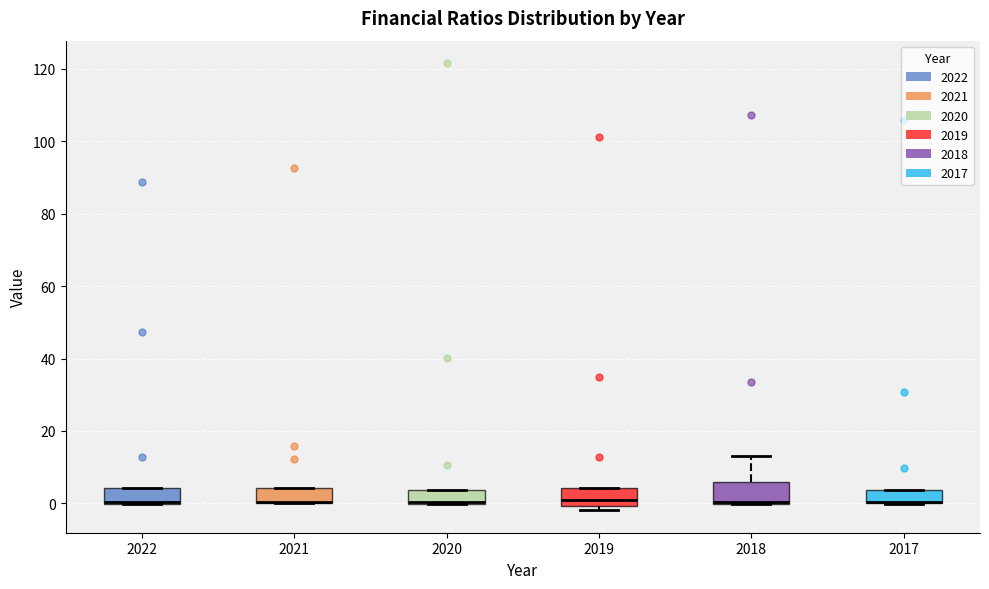

Where is the upper edge of the box at x = 2018 on the y-axis? The values are not printed on the chart, so give them approximately, as read against the axis.

6